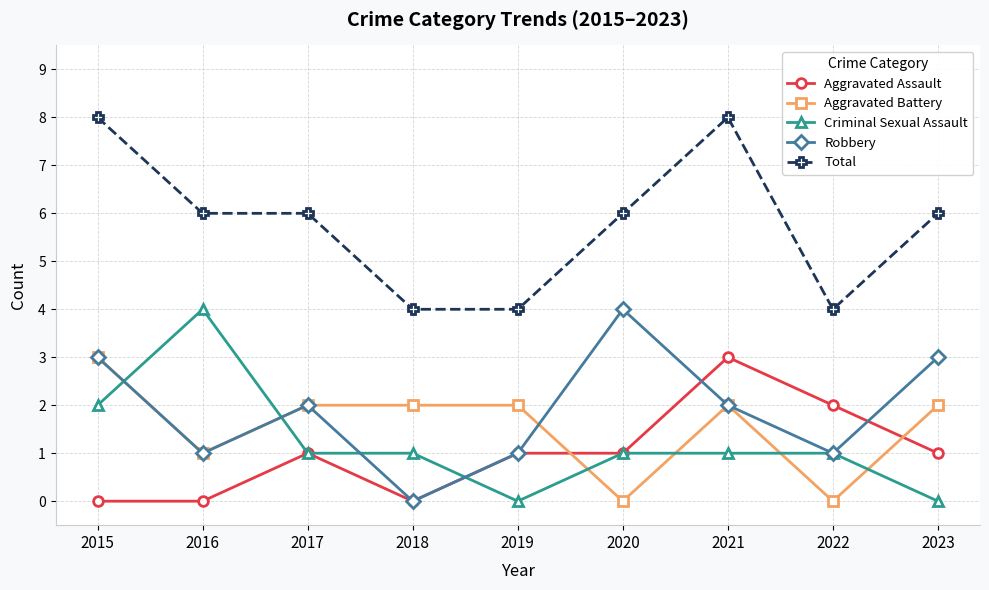

At which label does Criminal Sexual Assault first exceed 1?

2015